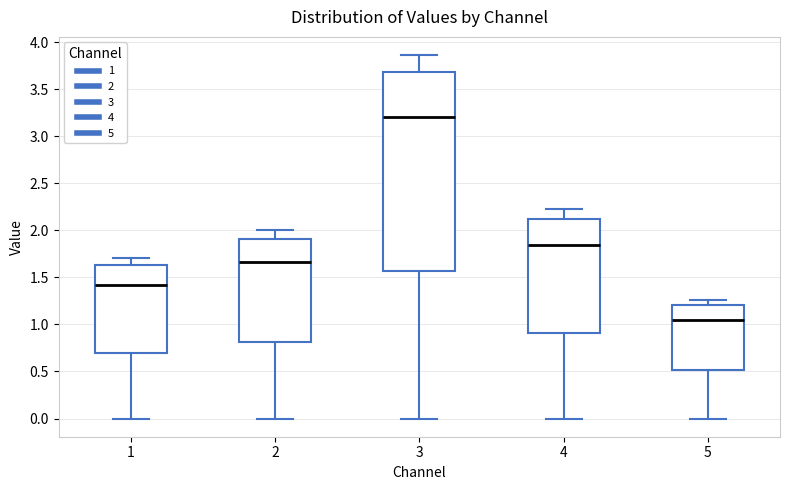

Reading left to right, read every box against the y-axis: the position of its median line, the range the box covers, and the ends of its whiskers. The values are not printed on the chart, so give them approximately, as read against the axis.

1: median 1.40, box 0.70 to 1.65, whiskers 0.00 to 1.70
2: median 1.65, box 0.80 to 1.90, whiskers 0.00 to 2.00
3: median 3.20, box 1.55 to 3.70, whiskers 0.00 to 3.85
4: median 1.85, box 0.90 to 2.10, whiskers 0.00 to 2.25
5: median 1.05, box 0.50 to 1.20, whiskers 0.00 to 1.25